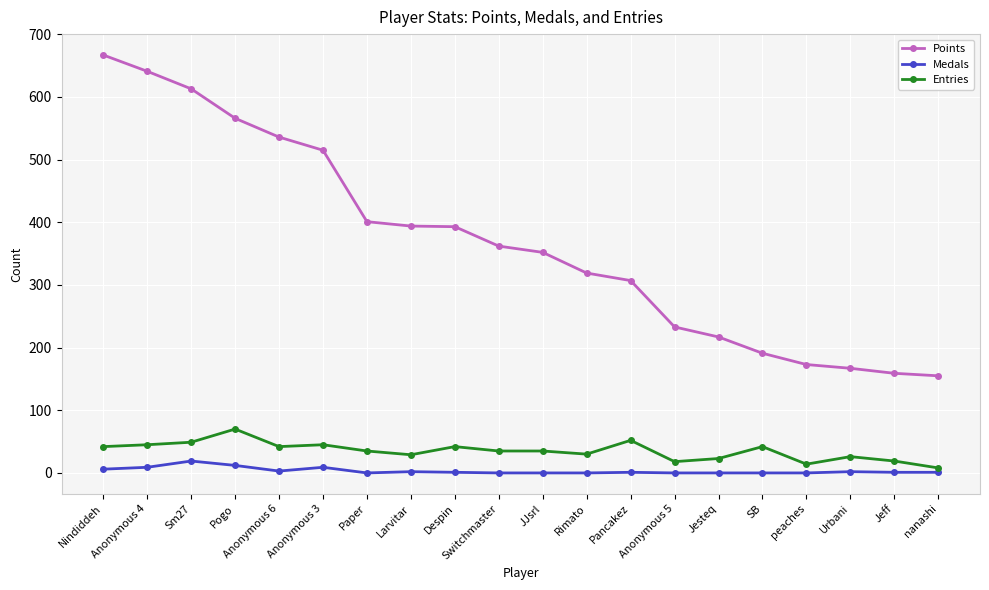

How many series are shown in this chart?

3